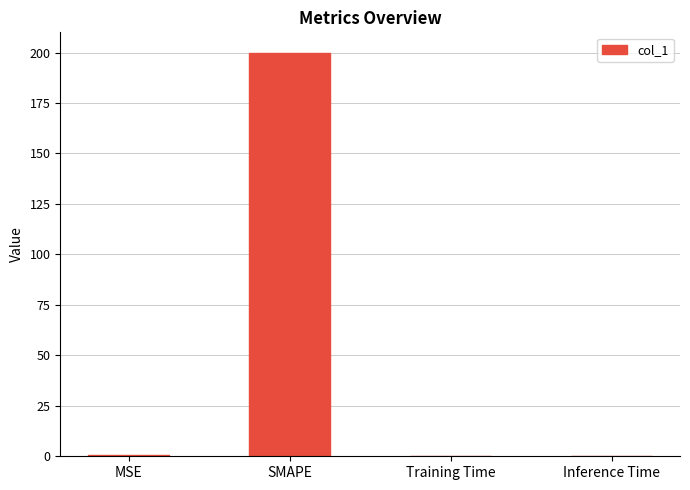

How many data points does each series have?

4